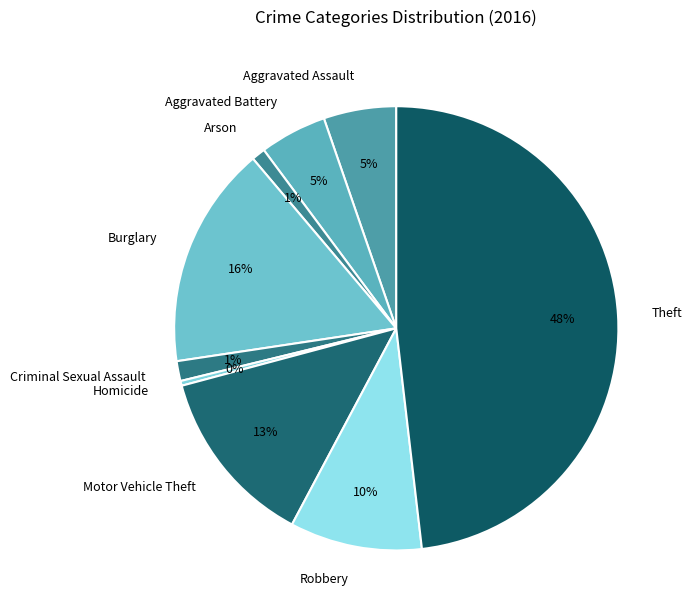

Is the sum of Aggravated Assault and Burglary greater than half?

No